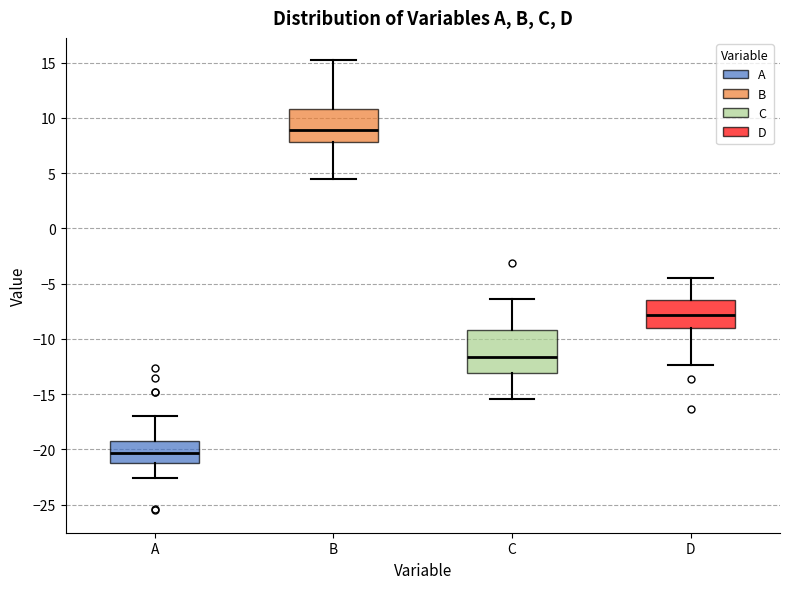

Reading left to right, transcribe this box plot: for each box, give where its median line is, the range the box spans, and where its two whiskers end, as read against the y-axis. The values are not printed on the chart, so give them approximately, as read against the axis.

A: median -20.5, box -21.0 to -19.0, whiskers -22.5 to -17.0
B: median 9.0, box 8.0 to 11.0, whiskers 4.5 to 15.0
C: median -11.5, box -13.0 to -9.0, whiskers -15.5 to -6.5
D: median -8.0, box -9.0 to -6.5, whiskers -12.5 to -4.5